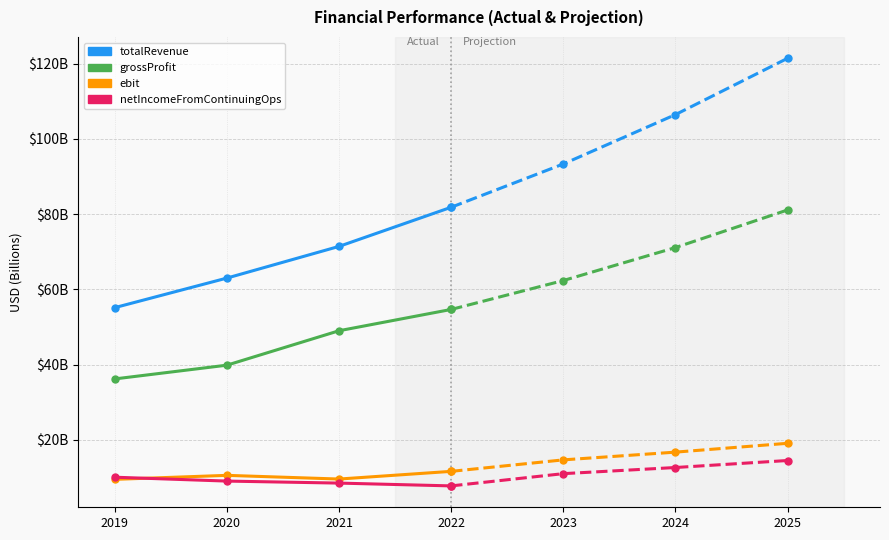

What are all the series names shown in the legend?

totalRevenue, grossProfit, ebit, netIncomeFromContinuingOps